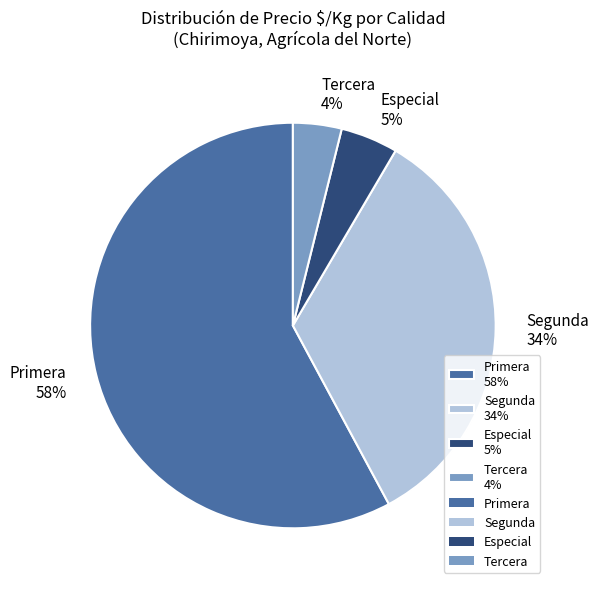

Which has a higher value, Especial 5% or Tercera 4%?

Especial 5%